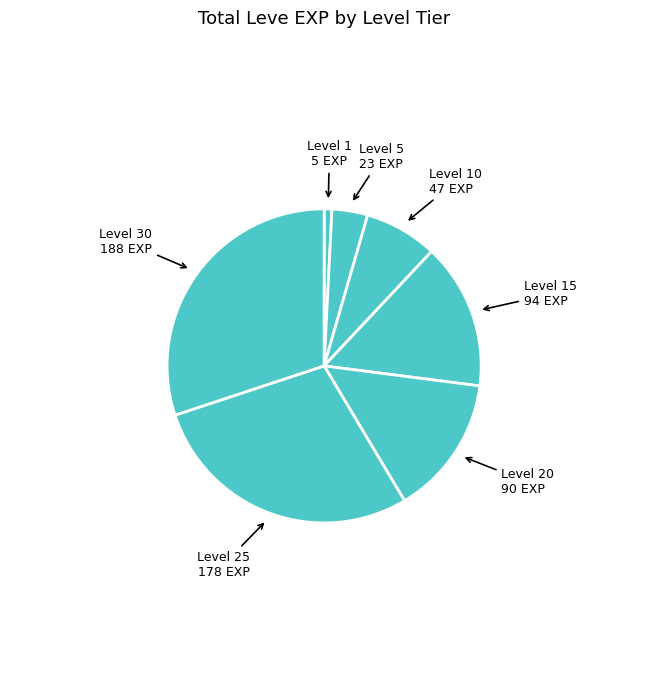

Which slice is the smallest?

1